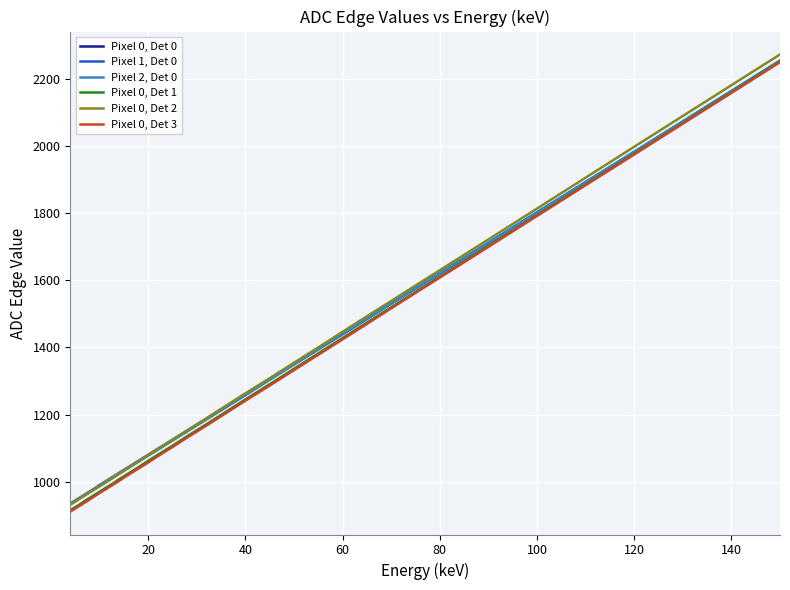

Reading left to right, list all the values displayed in this chart.

Pixel 0, Det 0: 933	942	951	960	969	978	987	996	1005	1014	1024	1033	1042	1060	1078	1096	1123	1150	1186	1222	1258	1304	1349	1403	1466	1530	1584	1656	1801	1981	2252
Pixel 1, Det 0: 935	944	953	962	971	980	990	999	1008	1017	1026	1035	1044	1062	1080	1098	1125	1152	1188	1224	1260	1305	1351	1405	1468	1531	1585	1657	1802	1982	2253
Pixel 2, Det 0: 933	942	951	960	969	978	987	997	1006	1015	1024	1033	1042	1060	1078	1096	1123	1150	1186	1223	1259	1304	1349	1404	1467	1530	1584	1657	1801	1982	2254
Pixel 0, Det 1: 915	924	933	943	952	961	970	979	988	997	1007	1016	1025	1043	1062	1080	1107	1135	1171	1208	1245	1290	1336	1391	1455	1519	1574	1647	1793	1976	2251
Pixel 0, Det 2: 932	941	951	960	969	978	987	996	1006	1015	1024	1033	1042	1061	1079	1097	1125	1152	1189	1226	1263	1308	1354	1409	1474	1538	1593	1666	1813	1997	2272
Pixel 0, Det 3: 911	920	929	938	947	957	966	975	984	993	1002	1012	1021	1039	1057	1076	1103	1131	1167	1204	1241	1286	1332	1387	1451	1516	1571	1644	1791	1974	2249